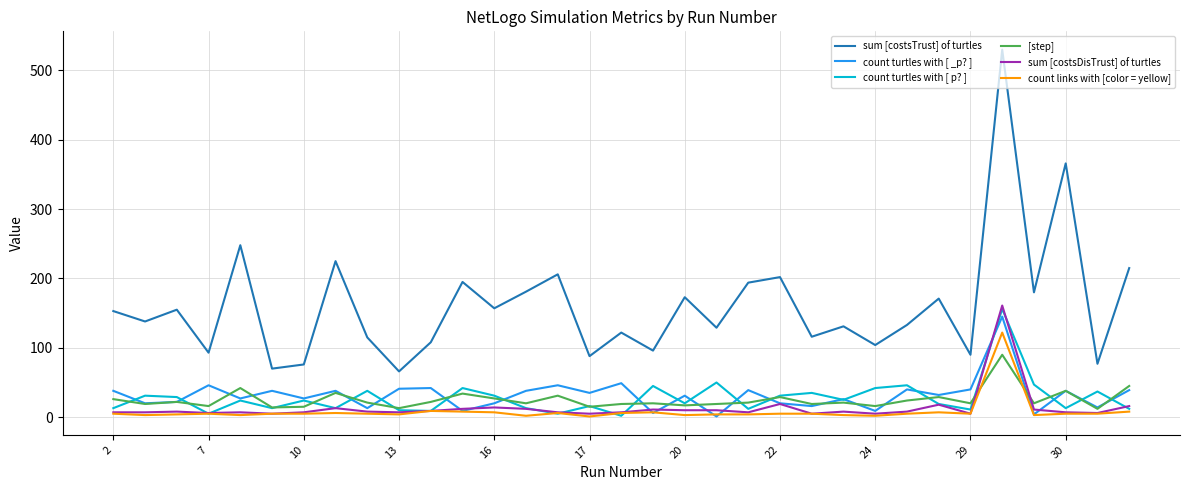

Which series has the largest total across all categories?

sum [costsTrust] of turtles